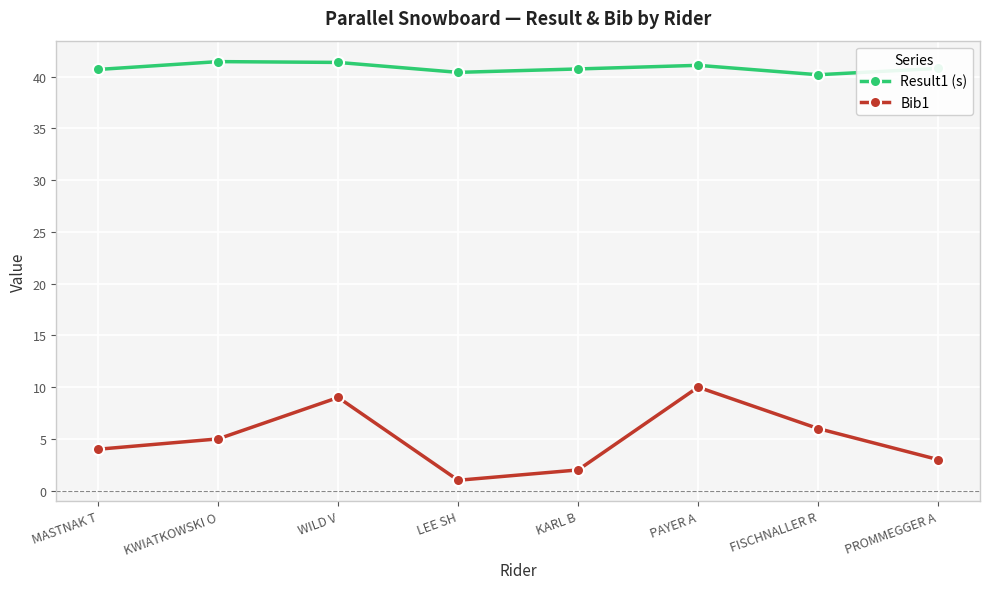

At which category is the sum across all series the highest?

PAYER A